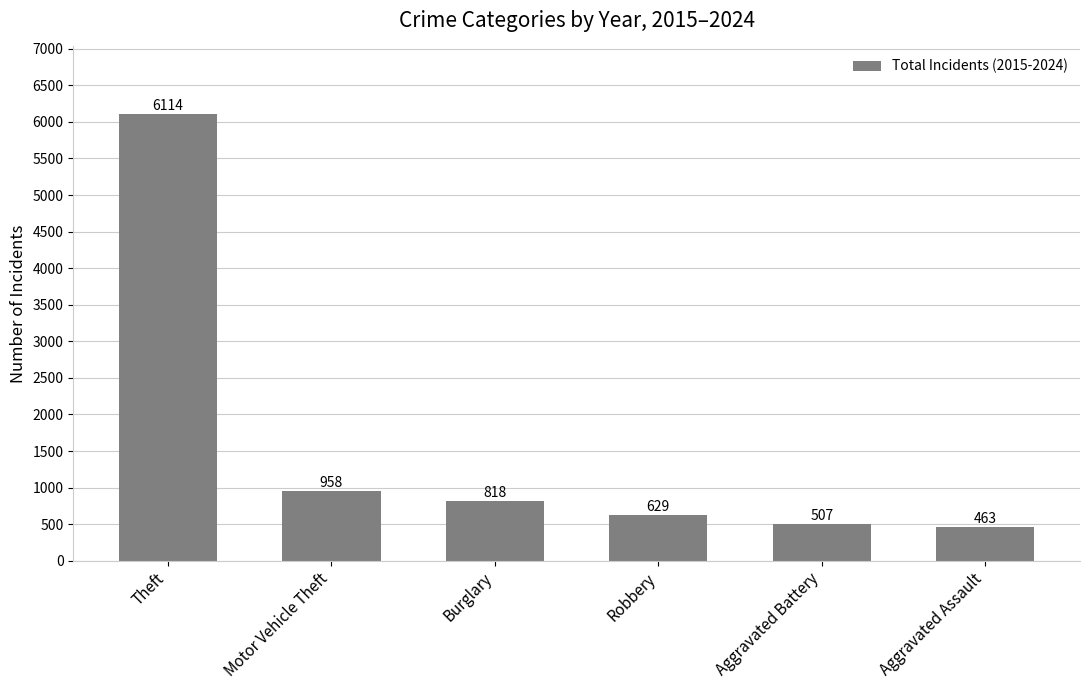

Reading left to right, extract all data points from this chart.

6114	958	818	629	507	463